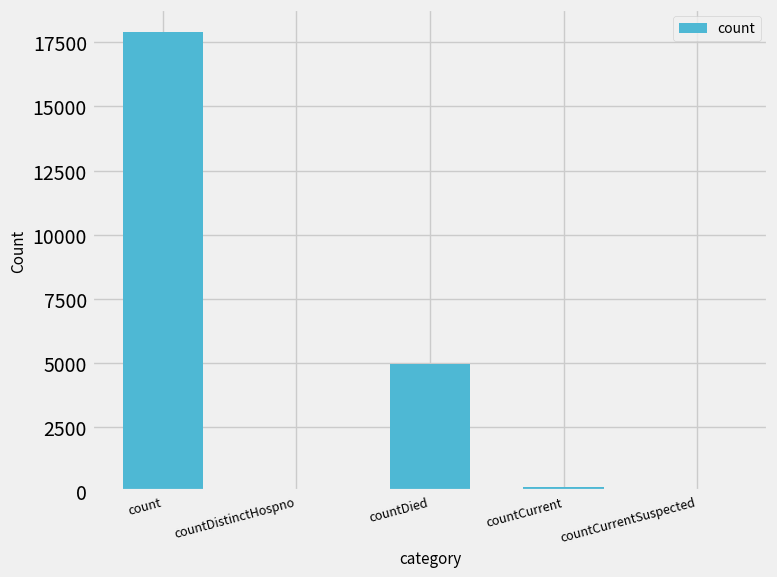

At which category does the chart reach its peak across all series?

count